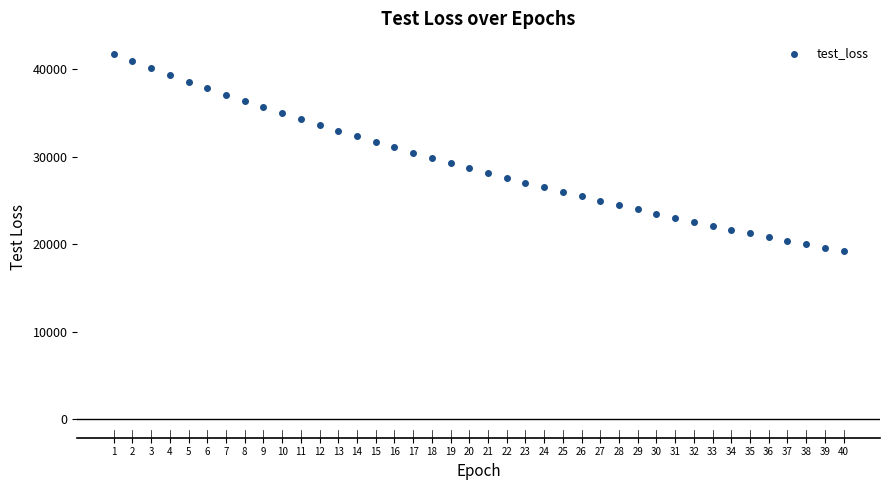

What is the range of Y values (max minus min)?

22480.0